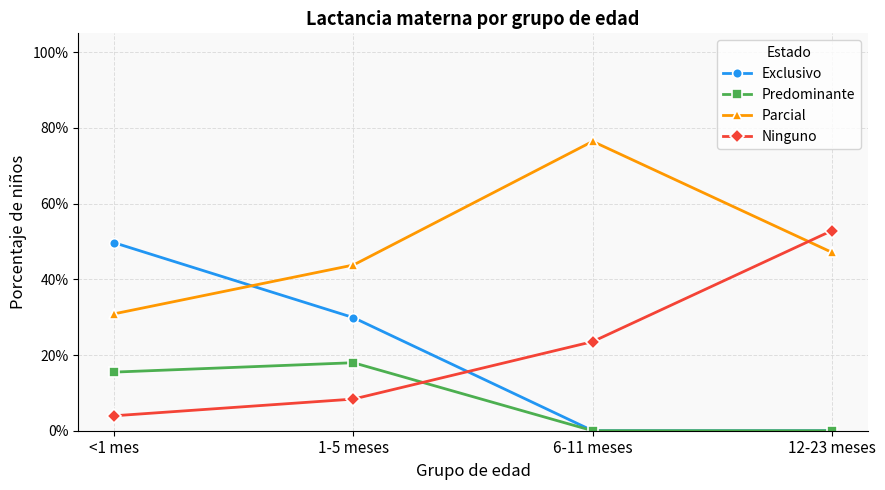

The Parcial series shows 1.3 at 6-11 meses. True or false?

False